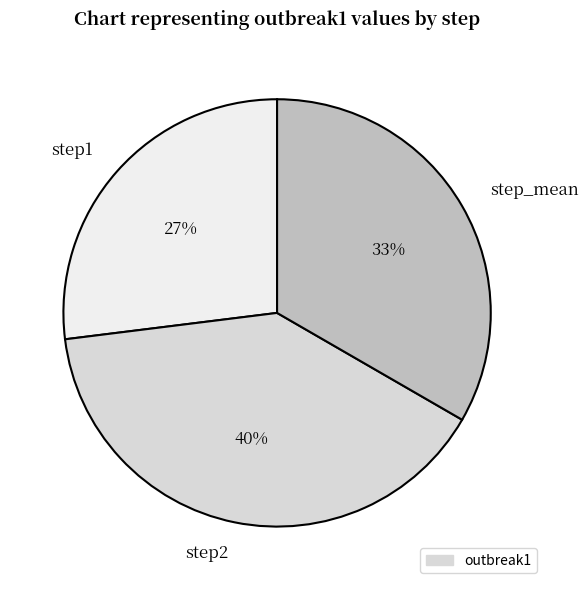

Which slice is the smallest?

step1